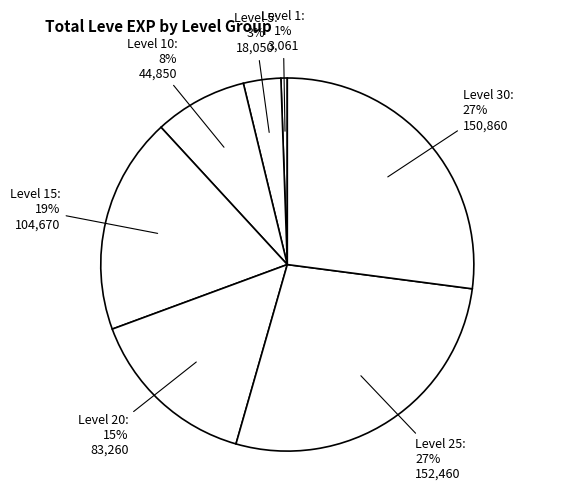

To the nearest percent, what portion does Level 15 represent?

19%